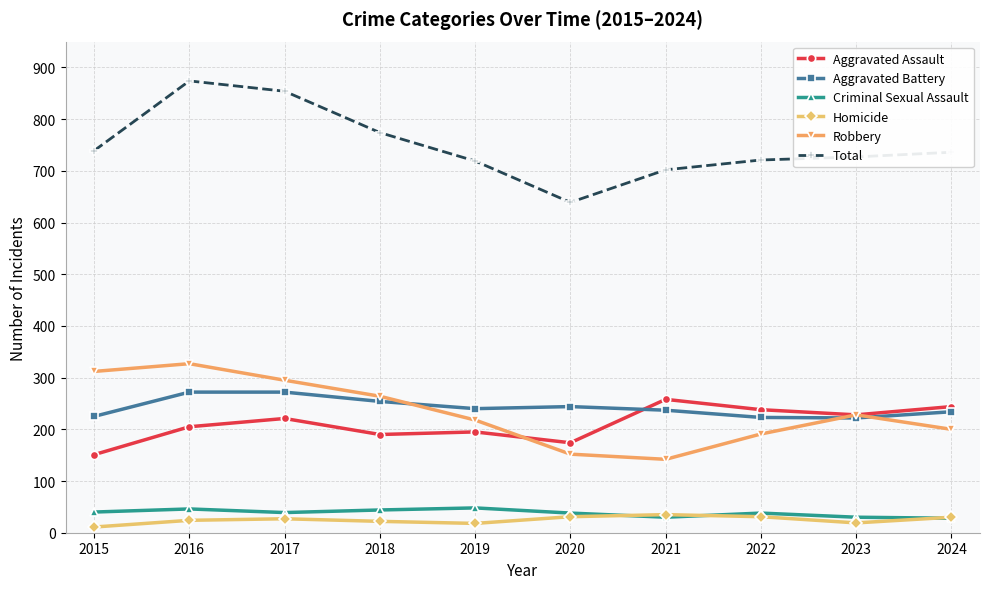

What is the spread (max minus min) of values at 2017?

827